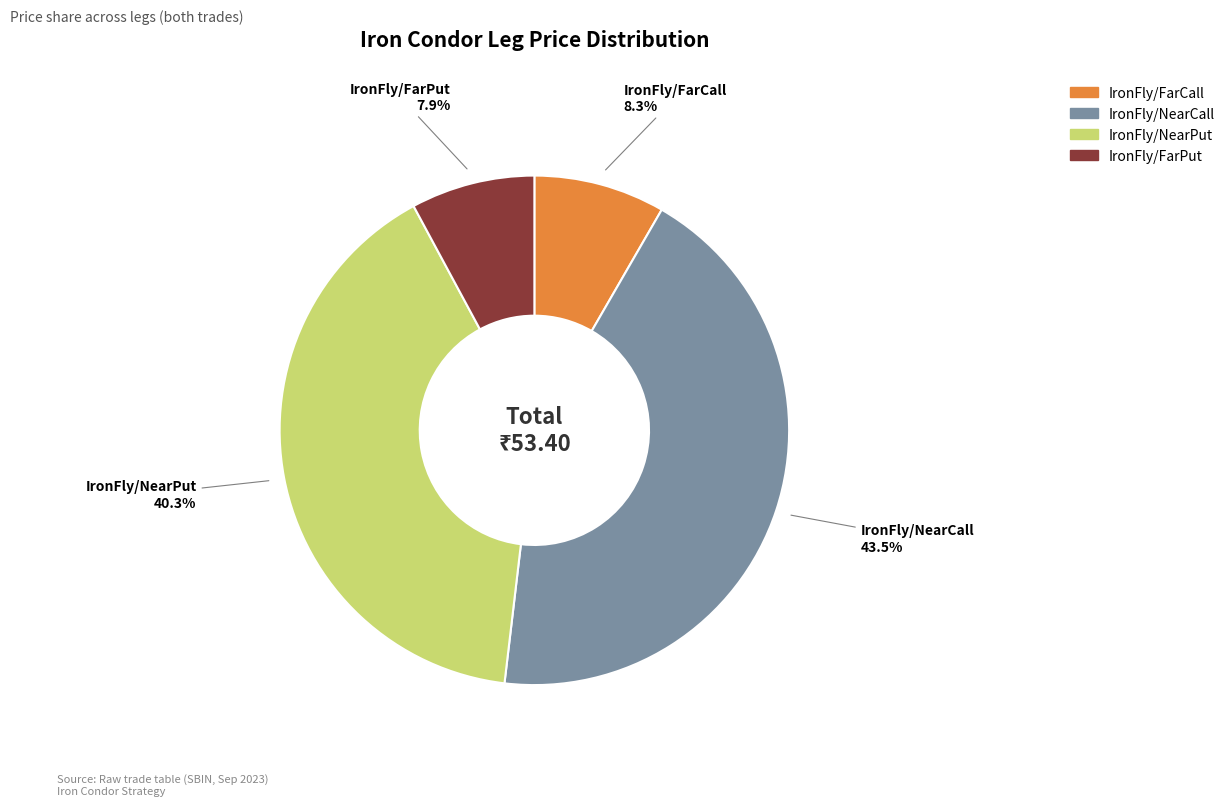

Is there any slice that represents more than half of the pie?

No